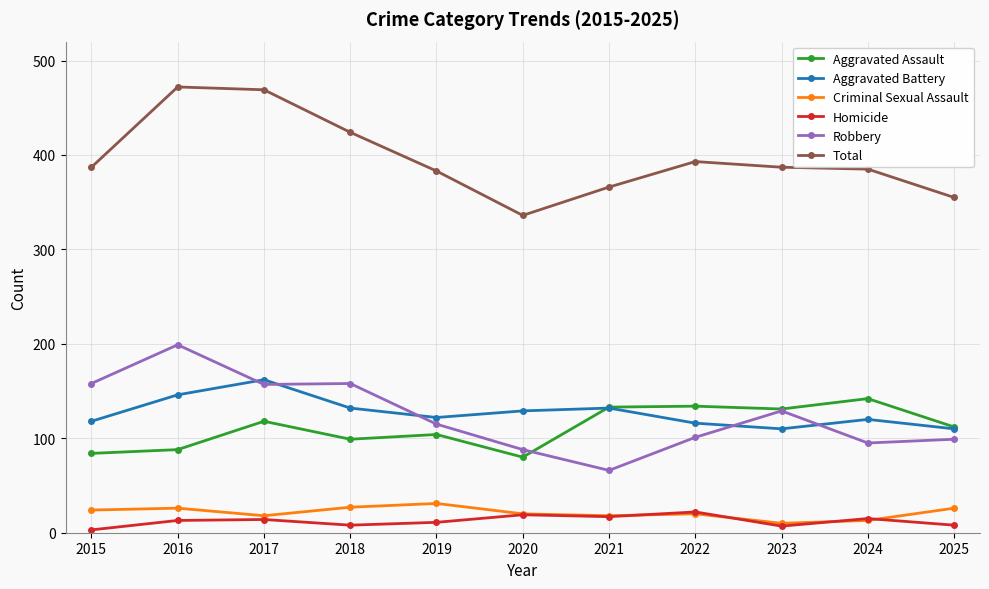

Is this an area chart (filled region under the line)?

No